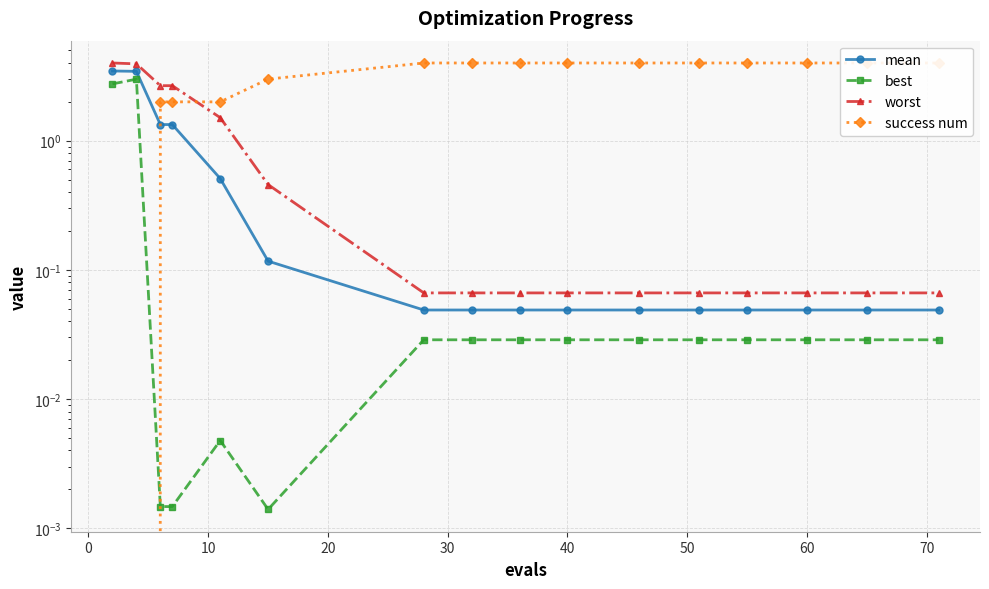

Which has a higher value, 20 or 50?

20